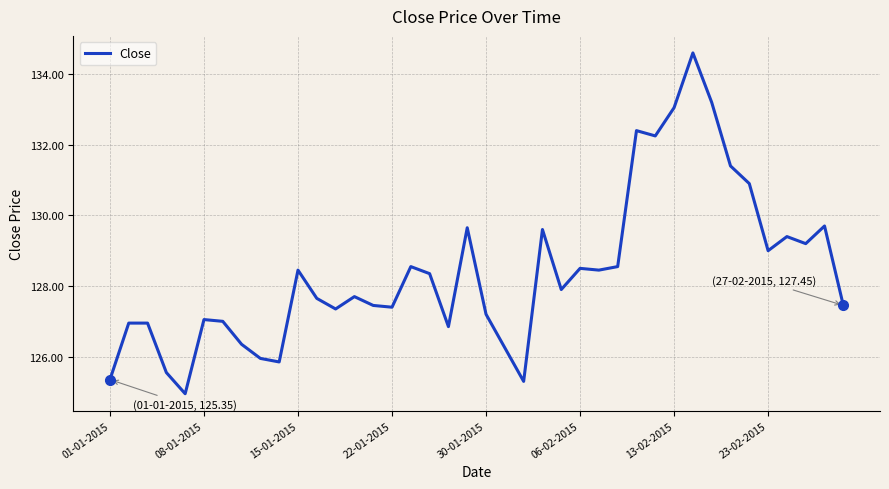

What is the smallest value displayed?

125.0